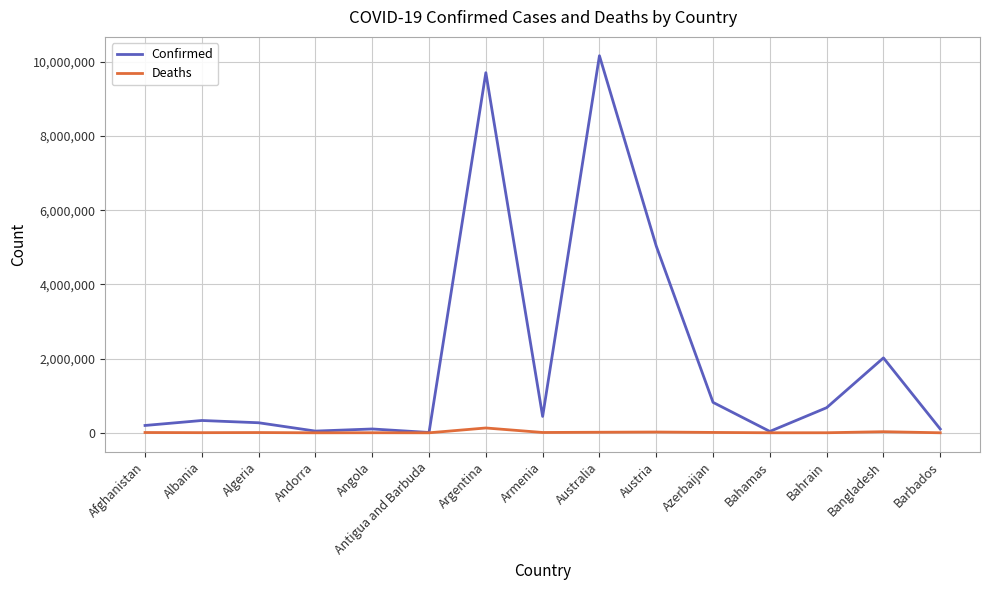

Which series has the largest range (max minus min)?

Confirmed